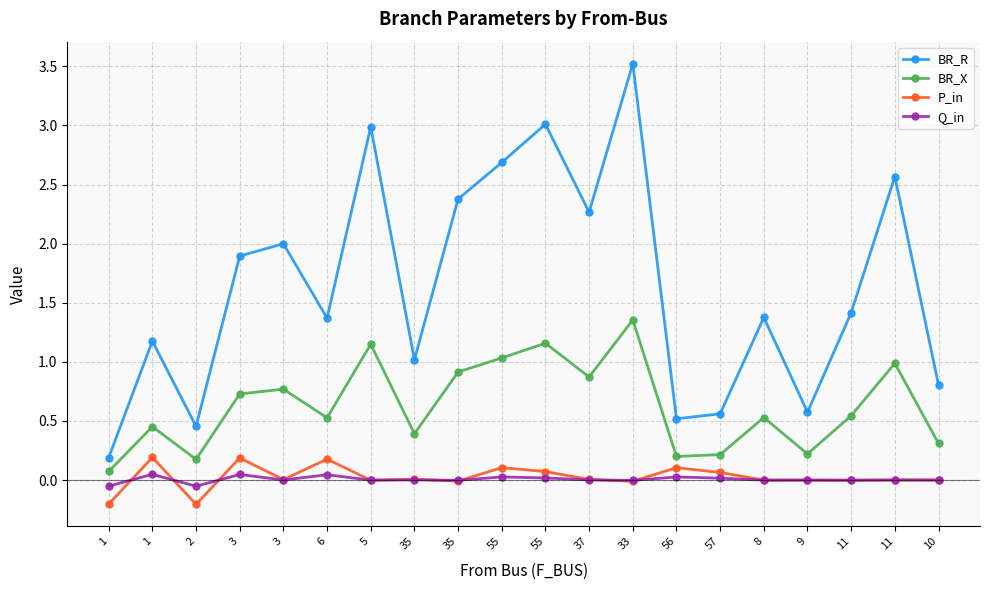

True or false: Q_in and P_in cross at least once.

True